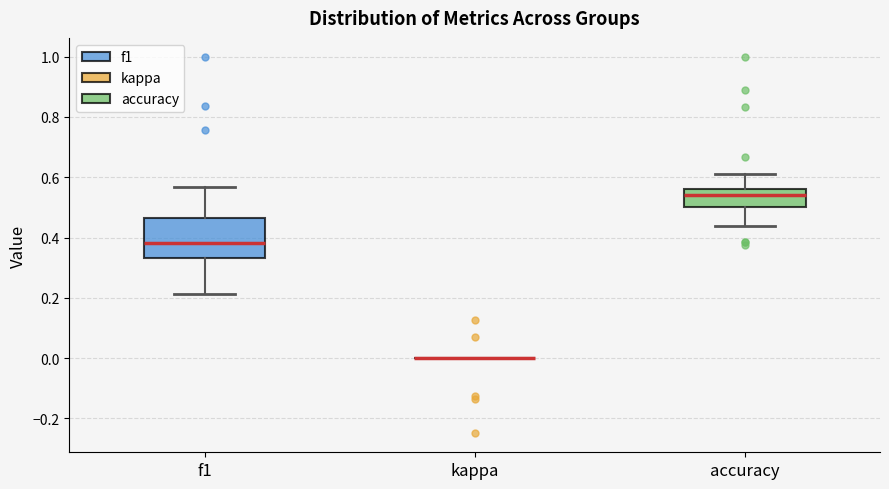

Where is the lower edge of the box for f1 on the y-axis? The values are not printed on the chart, so give them approximately, as read against the axis.

0.34